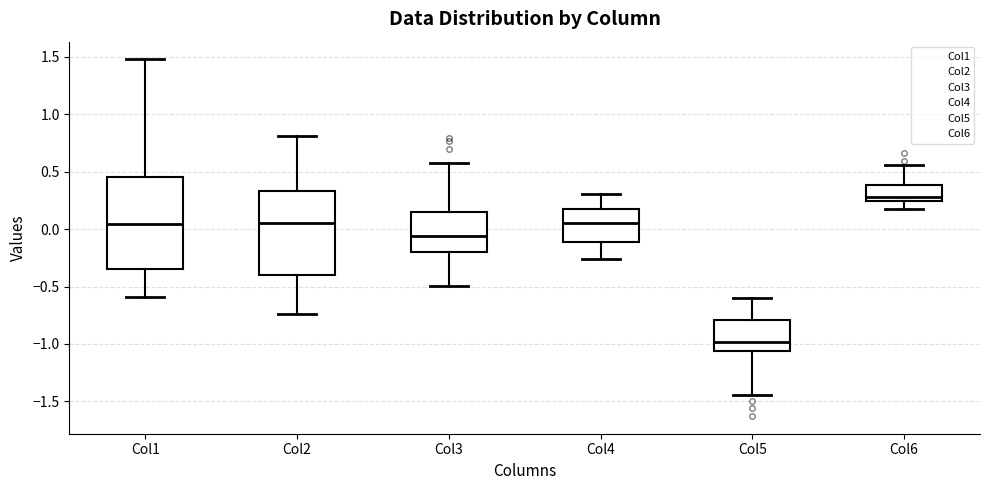

Comparing the boxes themselves (not the whiskers), which one is the tallest?

Col1